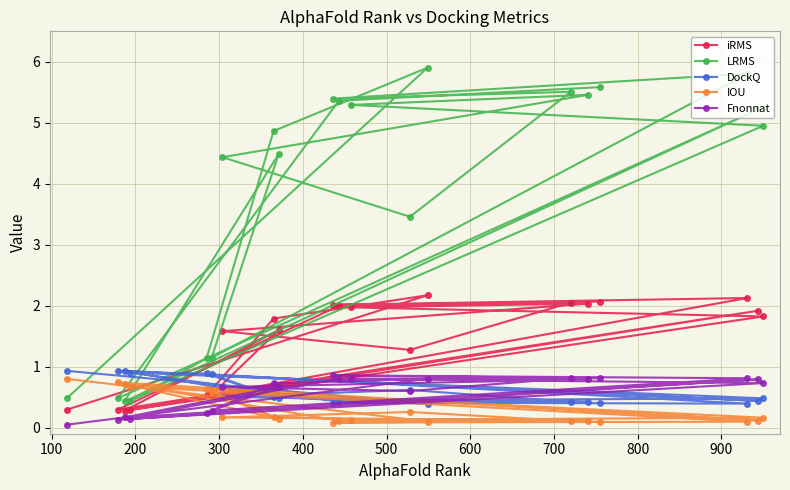

Is this an area chart (filled region under the line)?

No